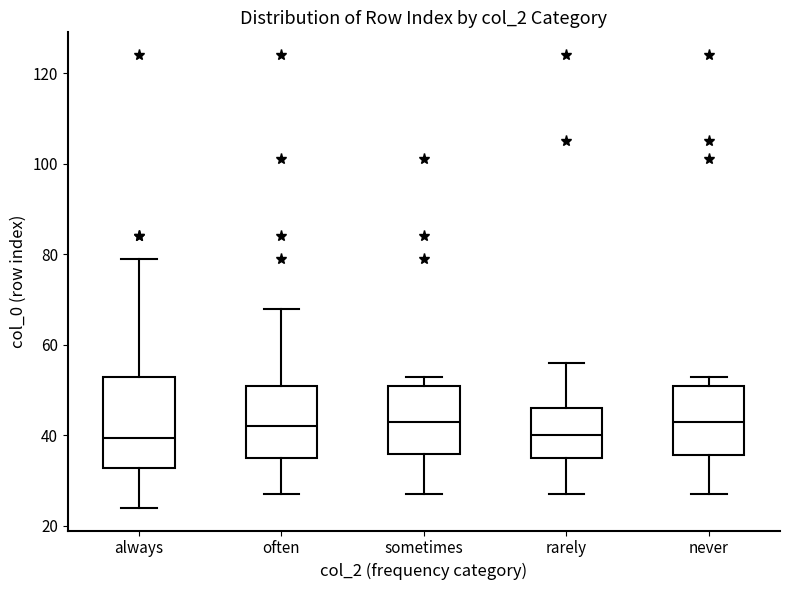

Where does the lower whisker of the box for always end on the y-axis? The values are not printed on the chart, so give them approximately, as read against the axis.

24